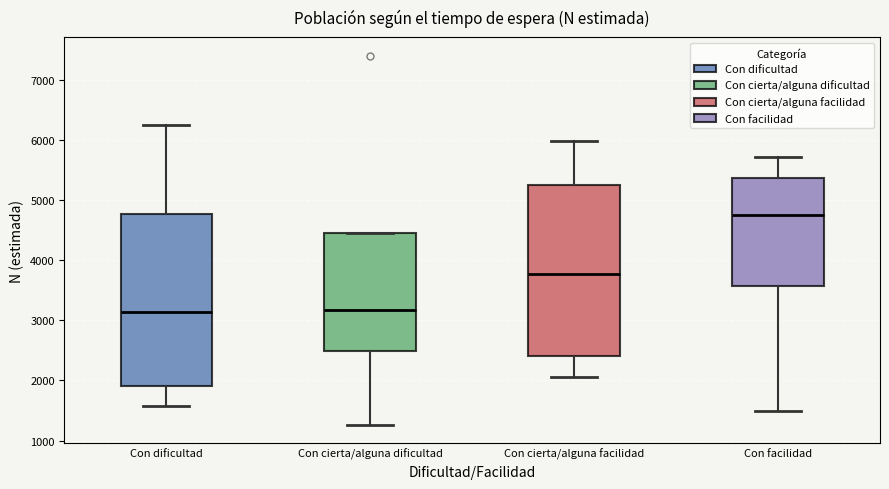

Where does the lower whisker of the box for Con cierta/alguna facilidad end on the y-axis? The values are not printed on the chart, so give them approximately, as read against the axis.

2100